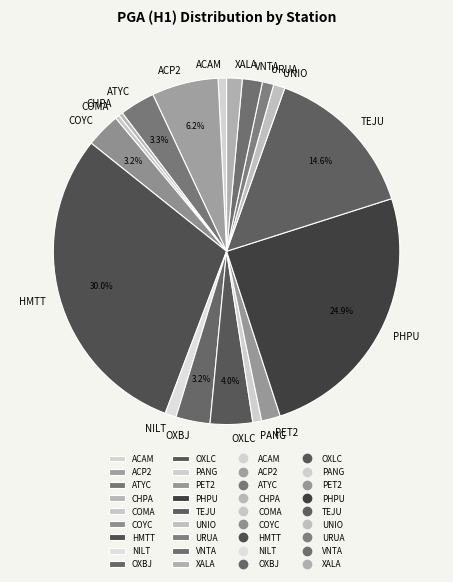

Combined, do PANG and ACP2 account for over 50%?

No